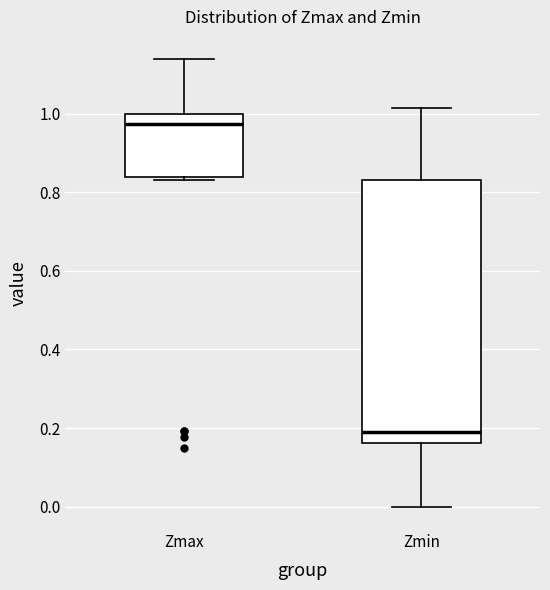

Reading left to right, read every box against the y-axis: the position of its median line, the range the box covers, and the ends of its whiskers. The values are not printed on the chart, so give them approximately, as read against the axis.

Zmax: median 0.98, box 0.84 to 1.00, whiskers 0.84 (just below the box's lower edge) to 1.14
Zmin: median 0.20, box 0.16 to 0.84, whiskers 0.00 to 1.02